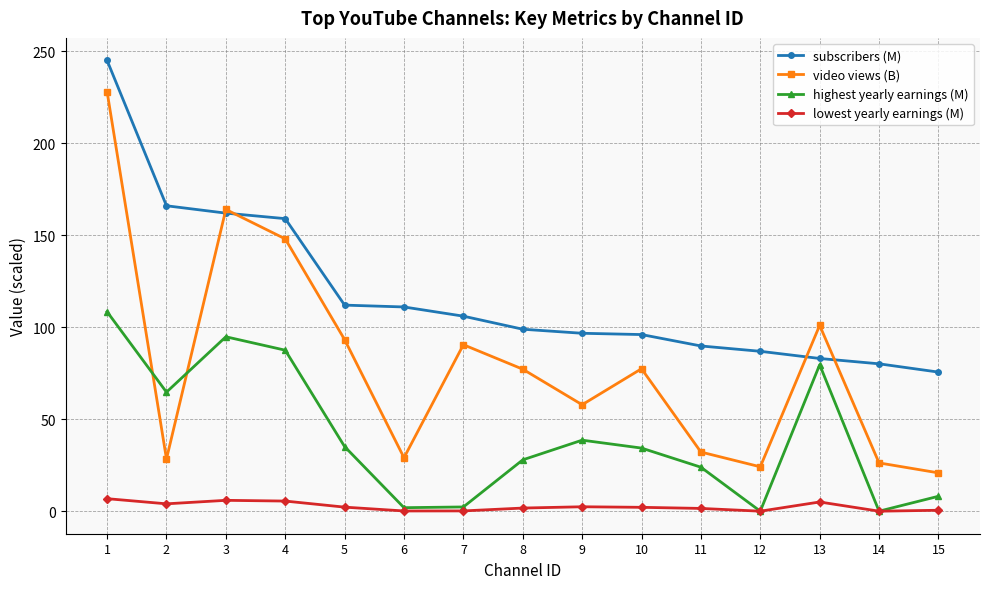

True or false: subscribers (M) and lowest yearly earnings (M) cross at least once.

False